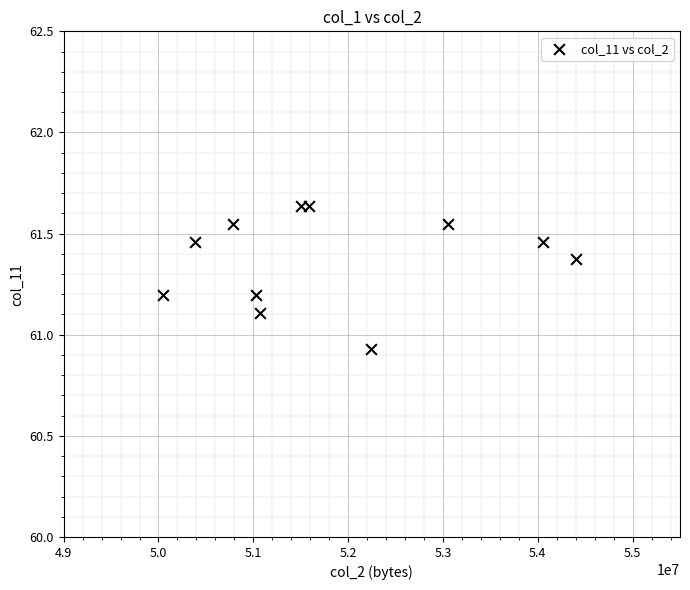

What is the range of X values (max minus min)?

4350875.0